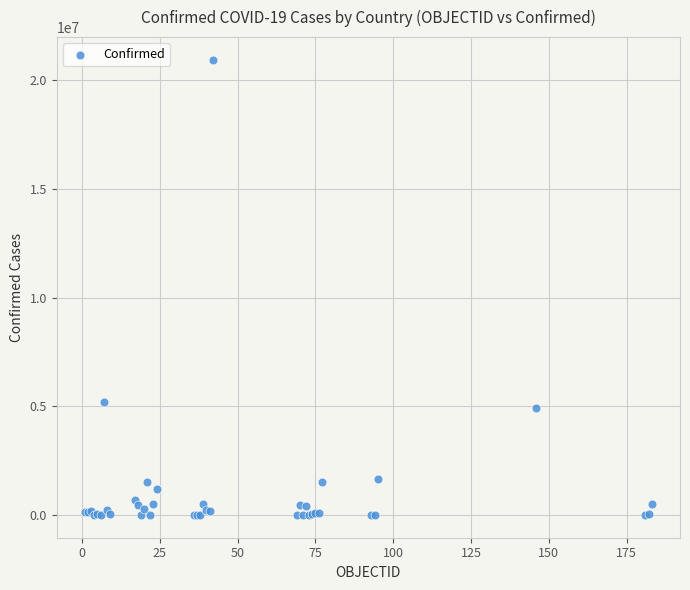

What Y value in the scatter plot is closest to 10464991?

5215332